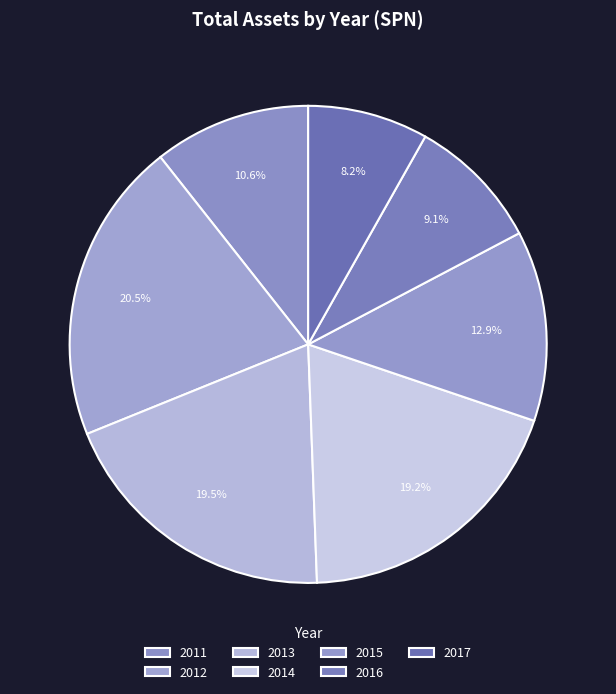

To the nearest percent, what is the average slice percentage?

14%